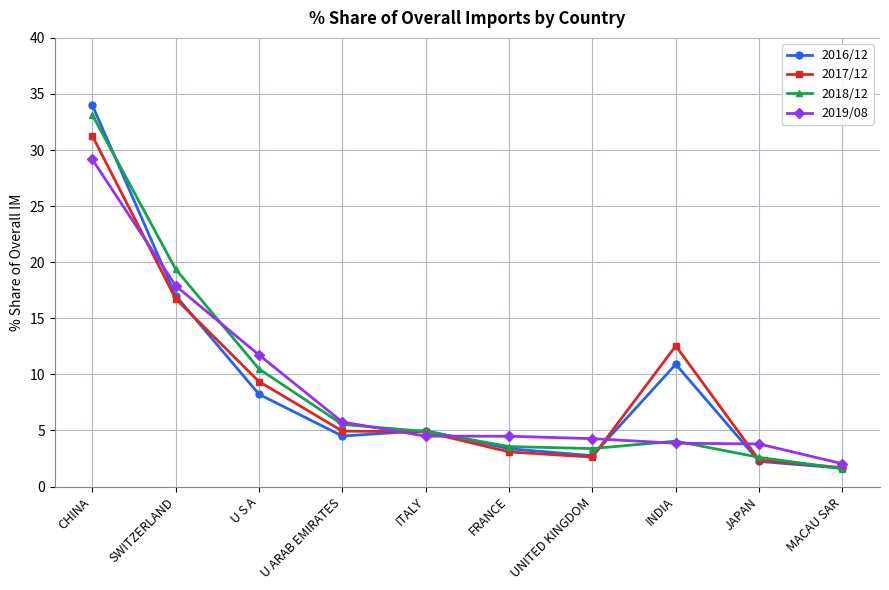

The value of 2016/12 at U S A is 8.2. True or false?

True